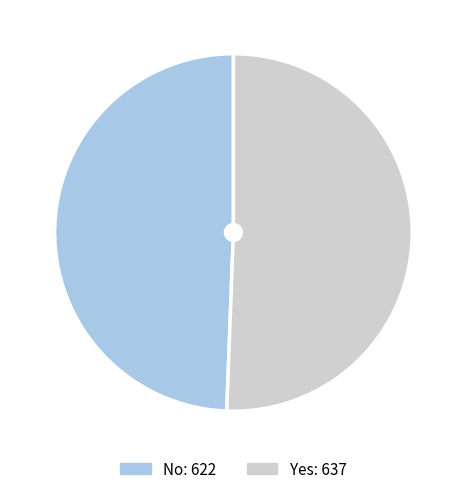

Rank the categories by value from lowest to highest.

No, Yes